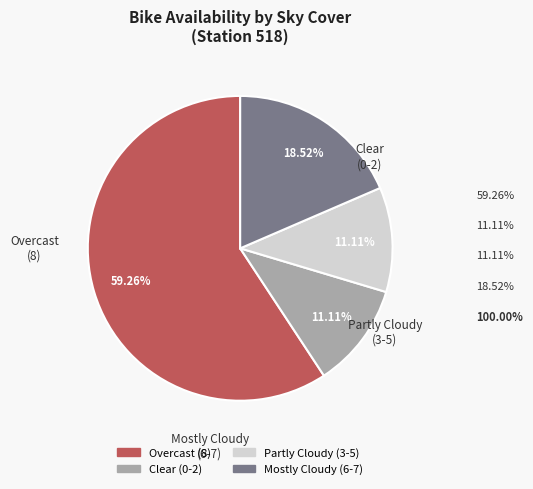

Does any single category account for the majority?

Yes